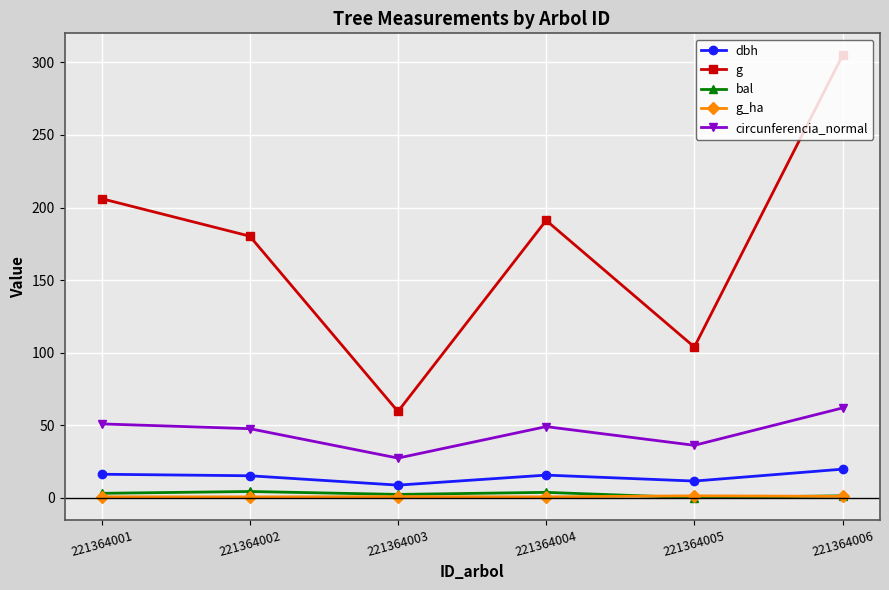

What is the spread (max minus min) of values at 221364004?

190.5